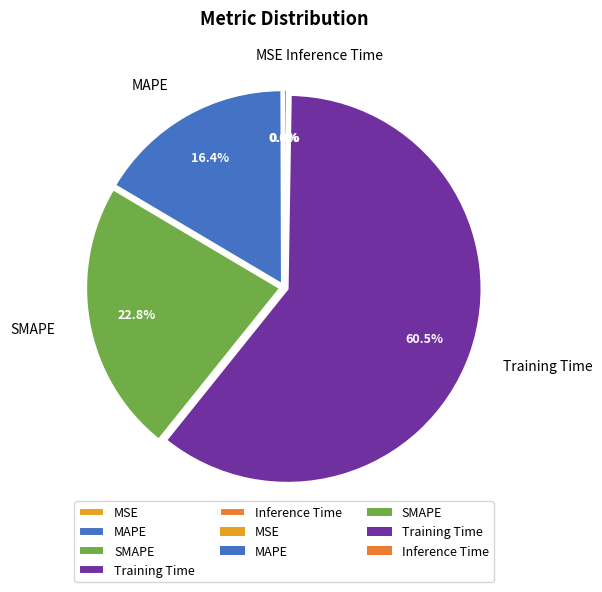

What percentage do SMAPE and Training Time together represent?

83.3%